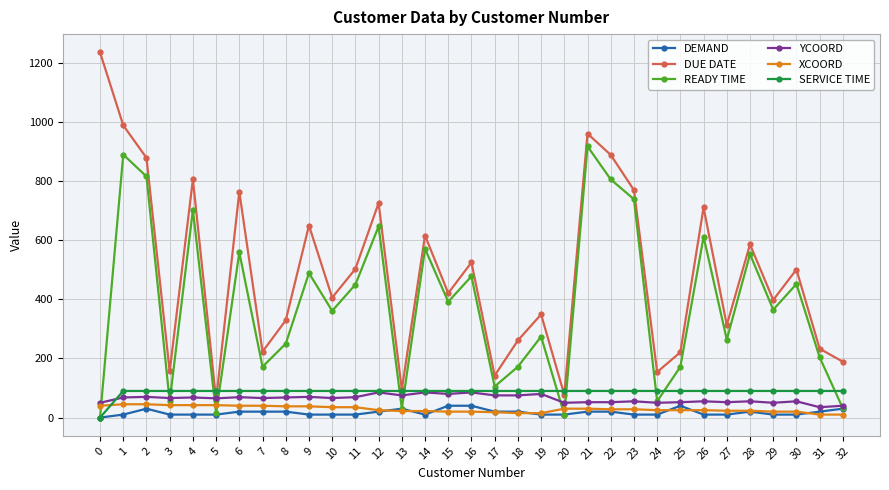

What is the sum of all YCOORD values?

2088